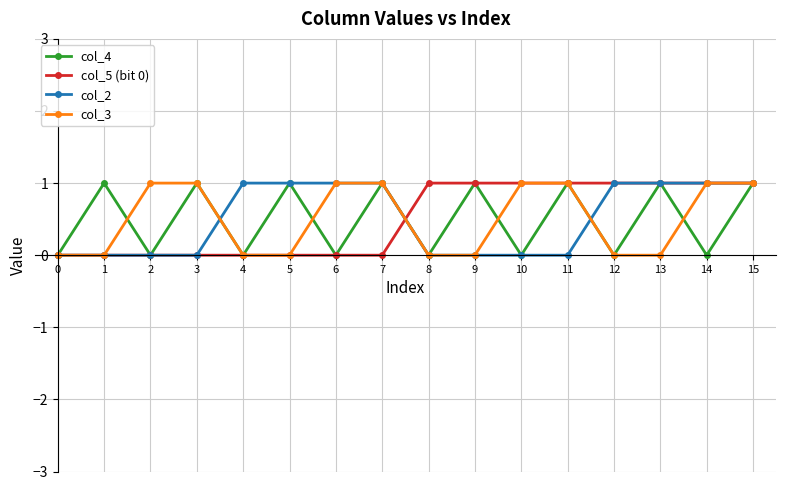

Between 8 and 12, which series saw the biggest shift?

col_2